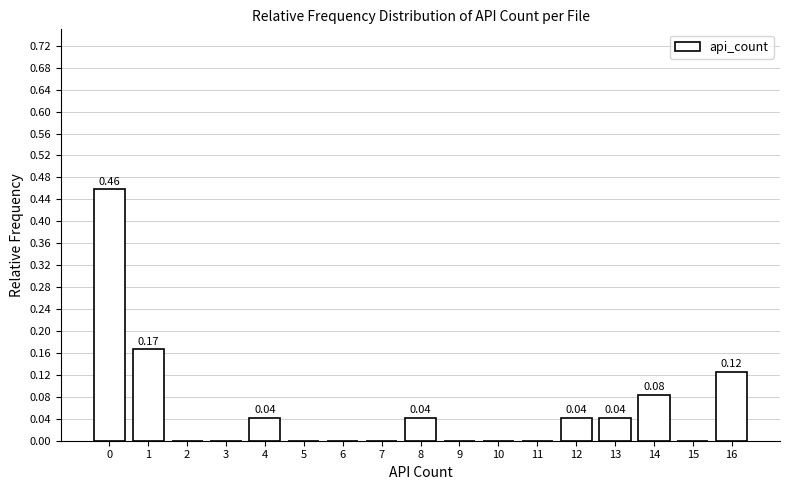

Which has a higher value, 13 or 10?

13